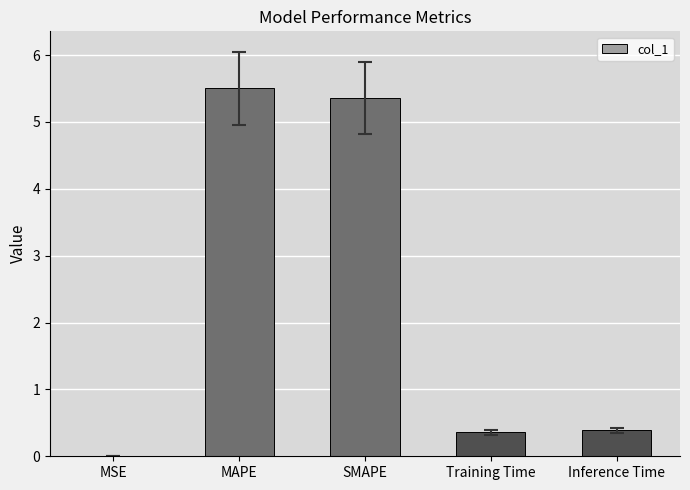

The value at SMAPE is 1.9. True or false?

False